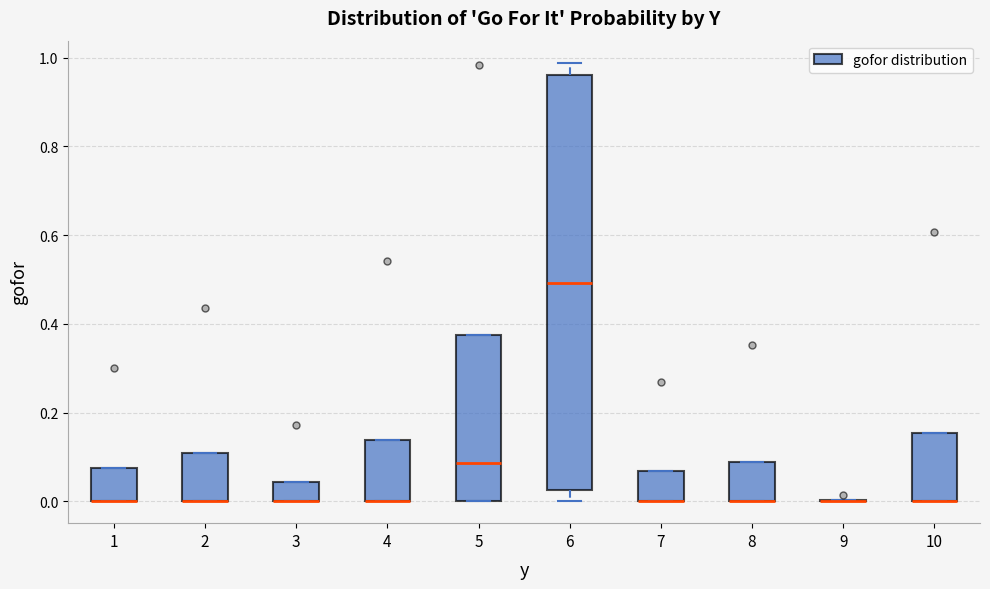

Where is the lower edge of the box at x = 2 on the y-axis? The values are not printed on the chart, so give them approximately, as read against the axis.

0.00